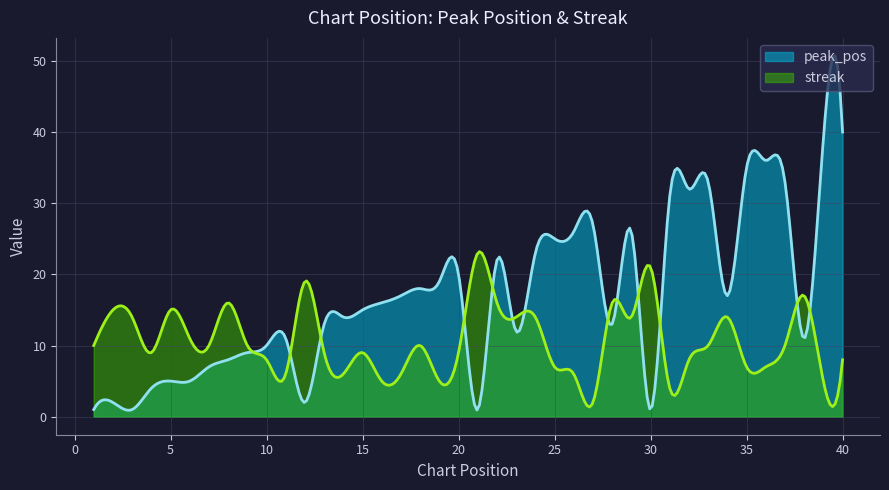

Which series has the widest spread of values?

peak_pos